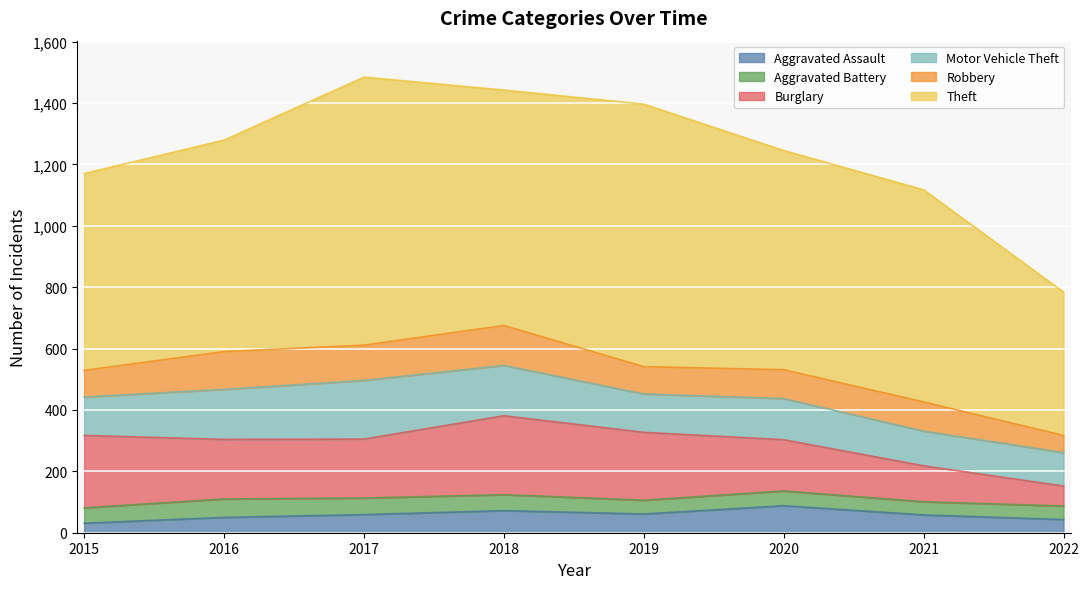

Where do Motor Vehicle Theft and Burglary first cross each other?

2021 and 2022